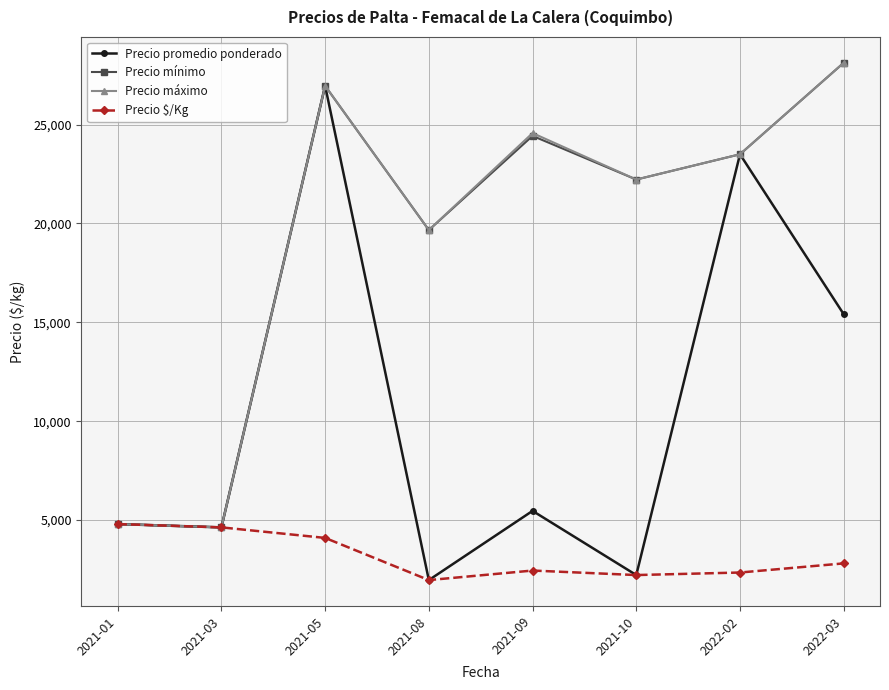

True or false: Precio $/Kg has a value of 8440 at 2021-01.

False